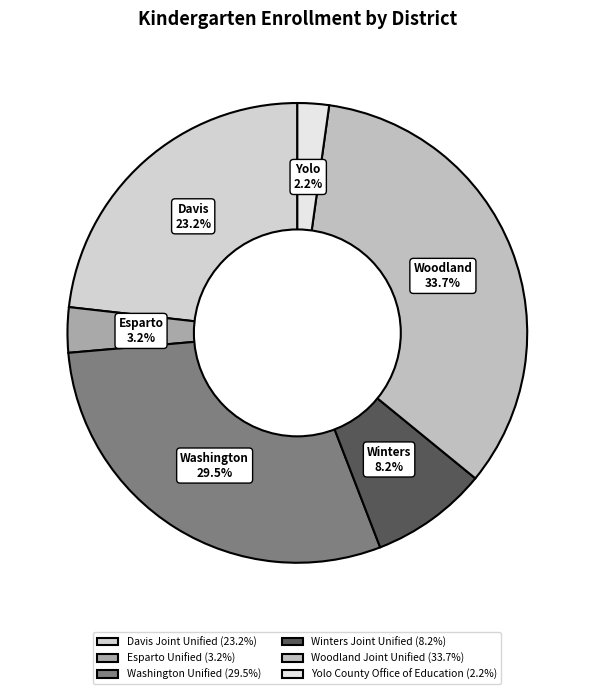

Which category has the biggest portion of the pie?

Woodland Joint Unified